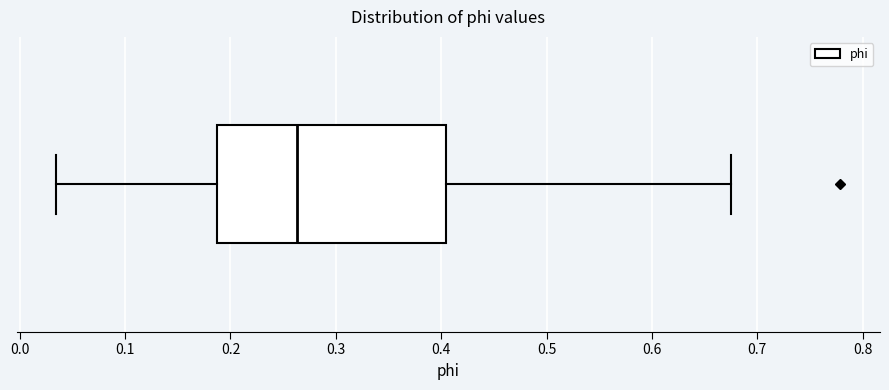

Where does the left whisker of the box end on the x-axis? The values are not printed on the chart, so give them approximately, as read against the axis.

0.03